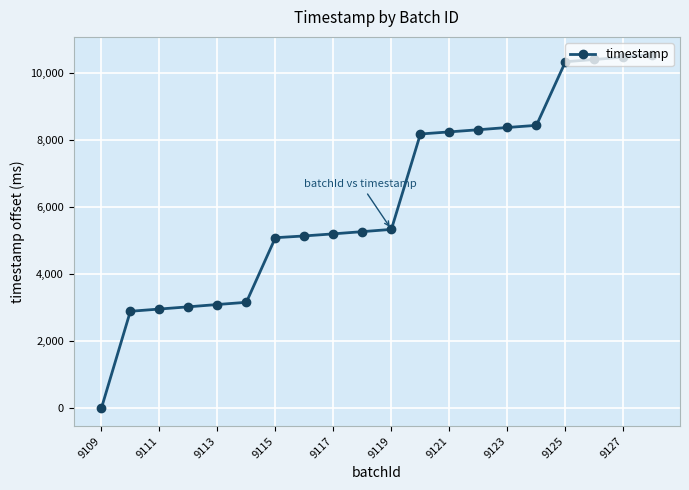

How many lines are shown in the chart?

1